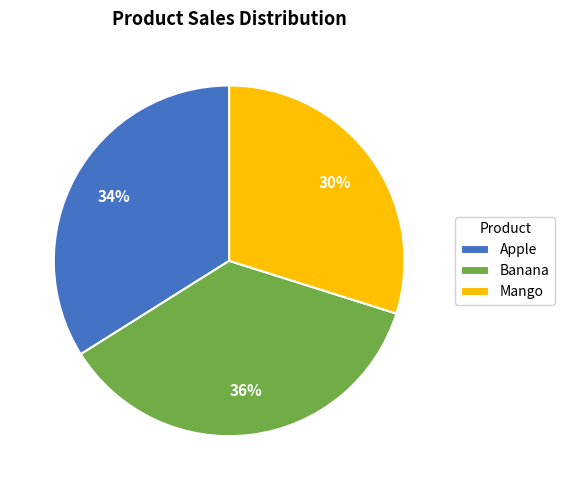

To the nearest percent, what is the average slice percentage?

33%